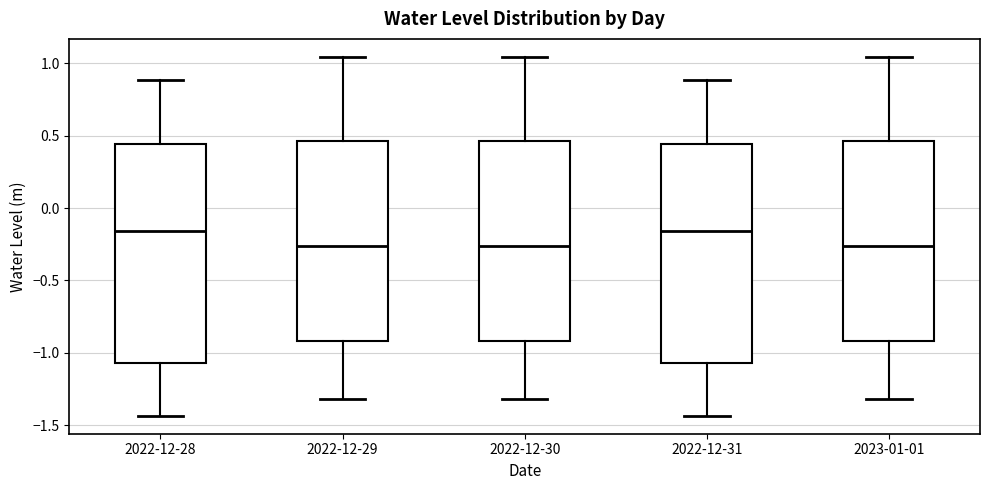

Reading left to right, read every box against the y-axis: the position of its median line, the range the box covers, and the ends of its whiskers. The values are not printed on the chart, so give them approximately, as read against the axis.

2022-12-28: median -0.15, box -1.05 to 0.45, whiskers -1.45 to 0.90
2022-12-29: median -0.25, box -0.90 to 0.45, whiskers -1.30 to 1.05
2022-12-30: median -0.25, box -0.90 to 0.45, whiskers -1.30 to 1.05
2022-12-31: median -0.15, box -1.05 to 0.45, whiskers -1.45 to 0.90
2023-01-01: median -0.25, box -0.90 to 0.45, whiskers -1.30 to 1.05